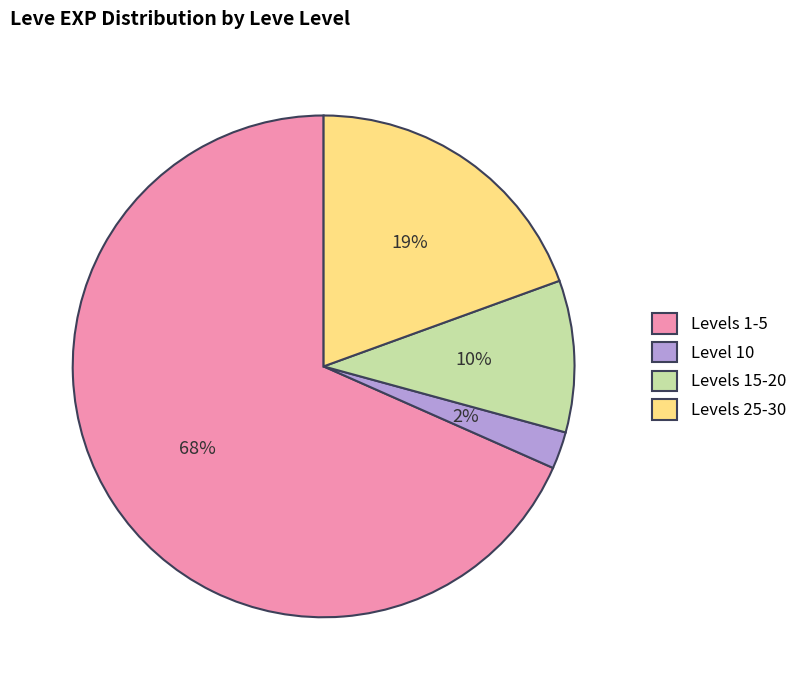

To the nearest percent, what portion does Levels 25-30 represent?

19%